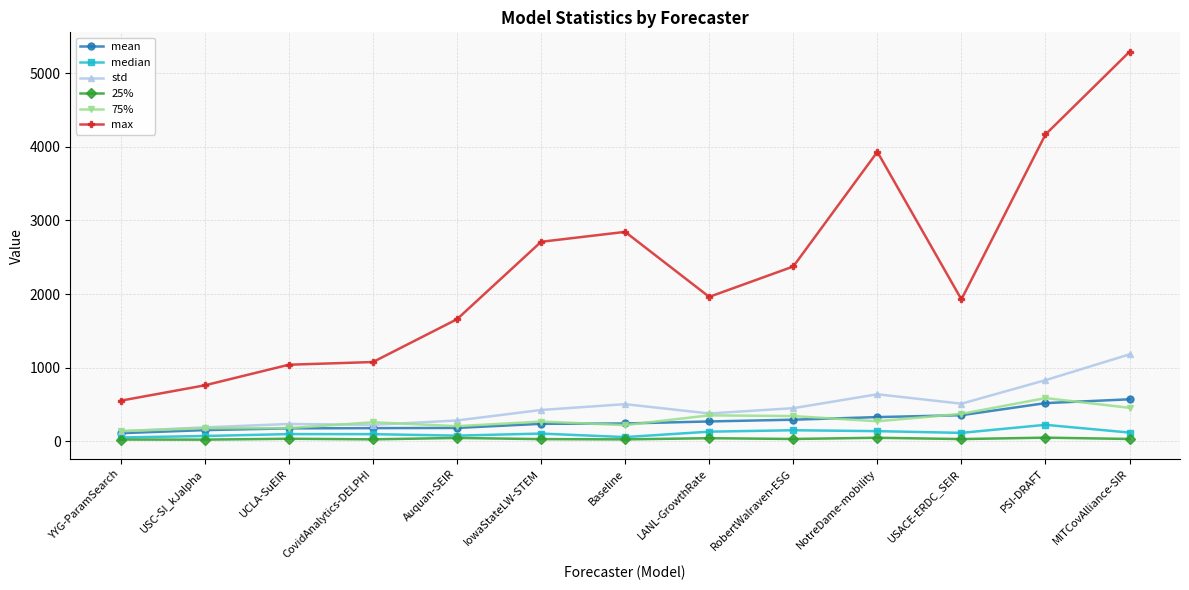

At which label does max first exceed 1961?

IowaStateLW-STEM